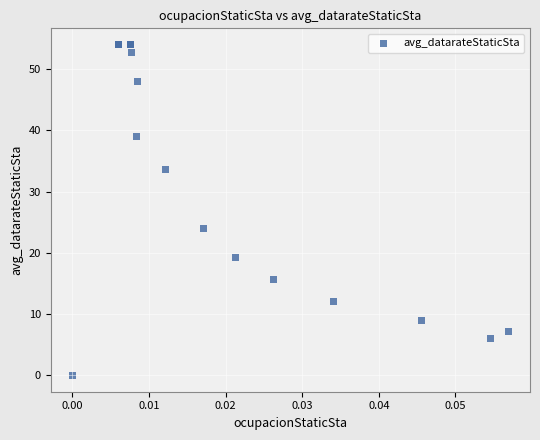

What Y value in the scatter plot is closest to 27?

24.0